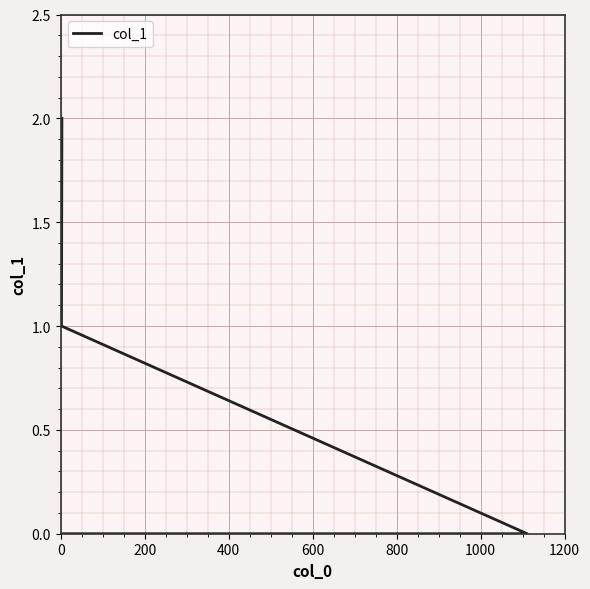

Reading right to left, list all the values displayed in this chart.

2	1	0	0	0